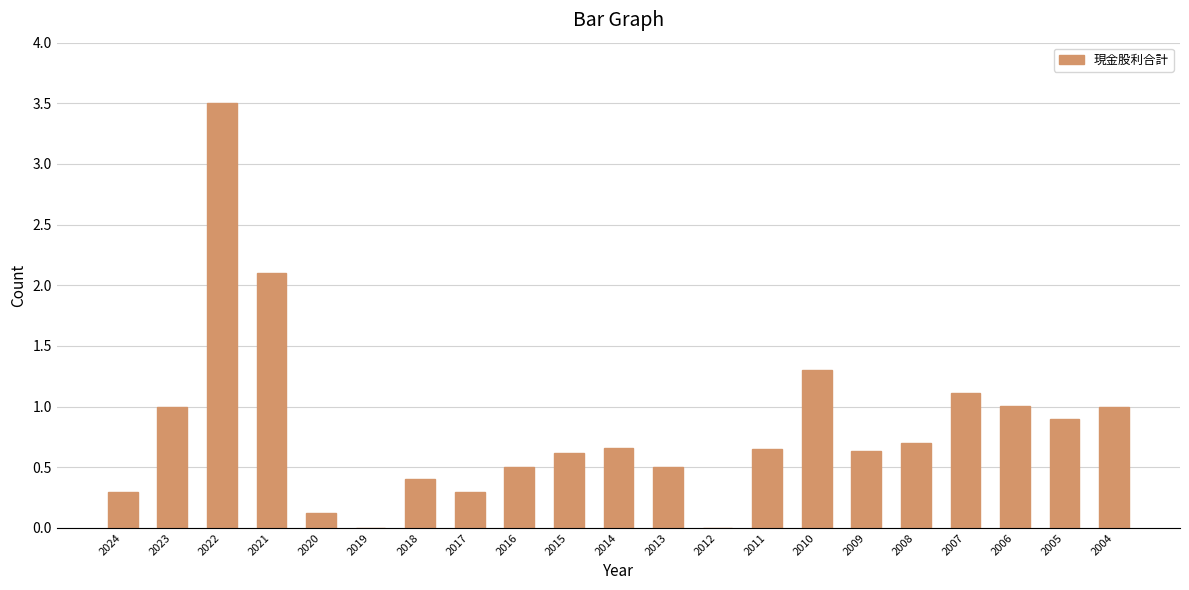

What is the change in value from 2009 to 2006?

+0.4